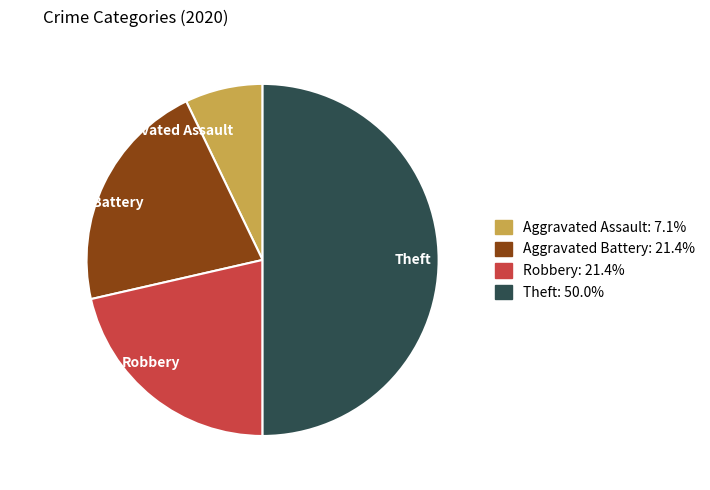

Approximately how many times larger is the value at Theft compared to Aggravated Assault?

7.0